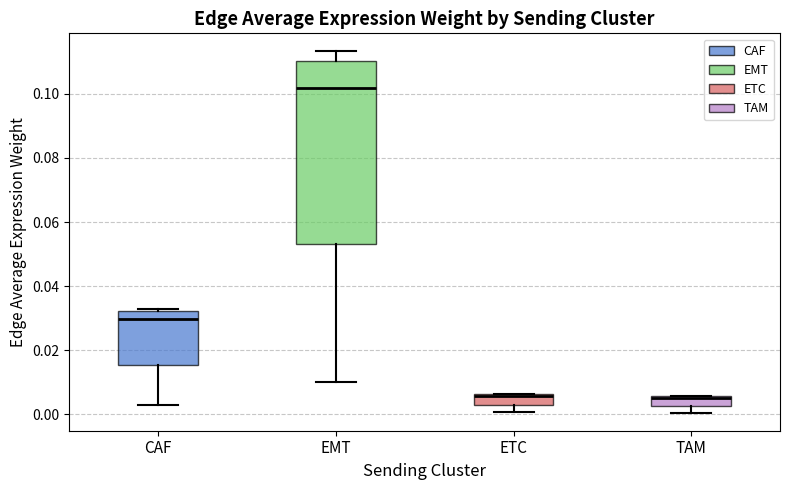

Where is the upper edge of the box for TAM on the y-axis? The values are not printed on the chart, so give them approximately, as read against the axis.

0.006